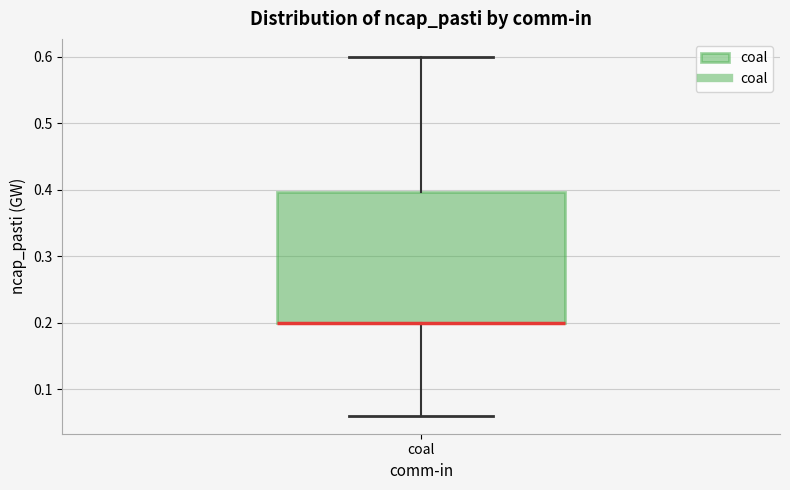

Read this box plot against the y-axis: the position of the median line, the range covered by the box, and the ends of both whiskers. The values are not printed on the chart, so give them approximately, as read against the axis.

median 0.20 (drawn on the box's lower edge), box 0.20 to 0.40, whiskers 0.06 to 0.60